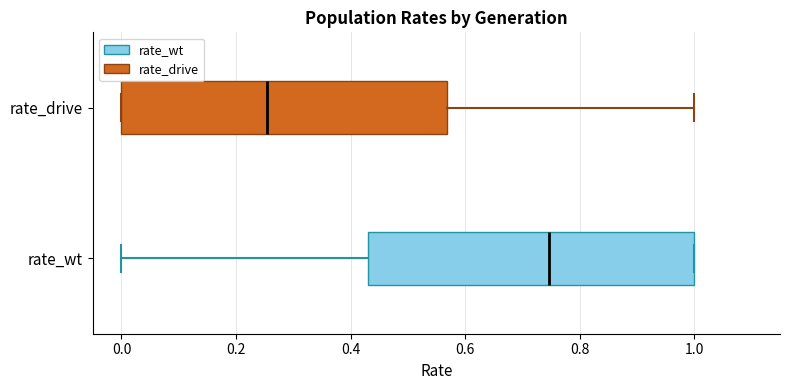

Reading bottom to top, transcribe this box plot: for each box, give where its median line is, the range the box spans, and where its two whiskers end, as read against the x-axis. The values are not printed on the chart, so give them approximately, as read against the axis.

rate_wt: median 0.74, box 0.44 to 1.00, whiskers 0.00 to 1.00
rate_drive: median 0.26, box 0.00 to 0.56, whiskers 0.00 to 1.00